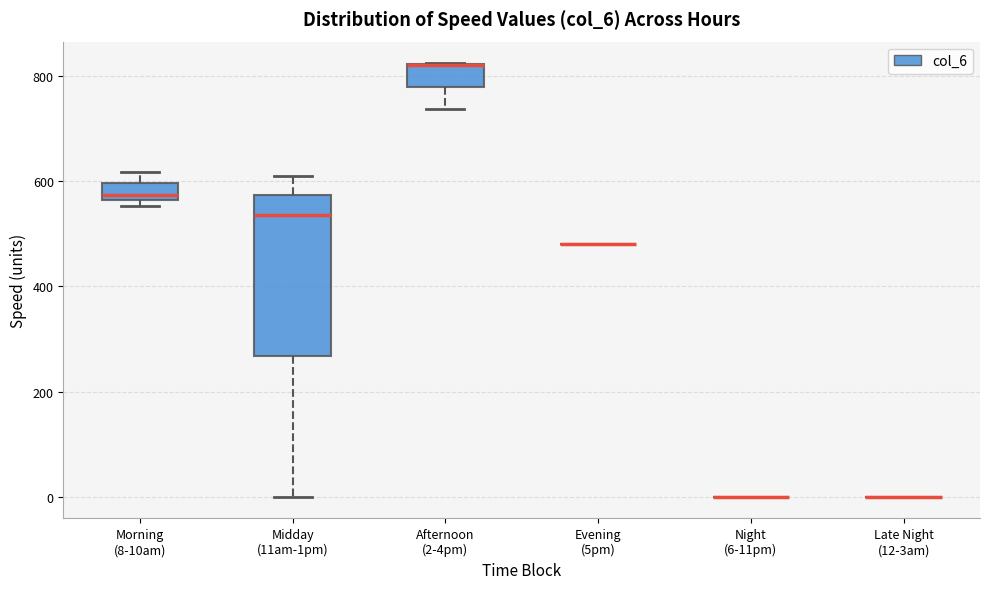

Reading left to right, transcribe this box plot: for each box, give where its median line is, the range the box spans, and where its two whiskers end, as read against the y-axis. The values are not printed on the chart, so give them approximately, as read against the axis.

Morning (8-10am): median 580, box 560 to 600, whiskers 560 (just below the box's lower edge) to 620
Midday (11am-1pm): median 540, box 260 to 580, whiskers 0 to 600
Afternoon (2-4pm): median 820 (drawn on the box's upper edge), box 780 to 820, whiskers 740 to 820
Evening (5pm): box collapsed to a line at 480, whiskers 480 to 480
Night (6-11pm): box collapsed to a line at 0, whiskers 0 to 0
Late Night (12-3am): box collapsed to a line at 0, whiskers 0 to 0